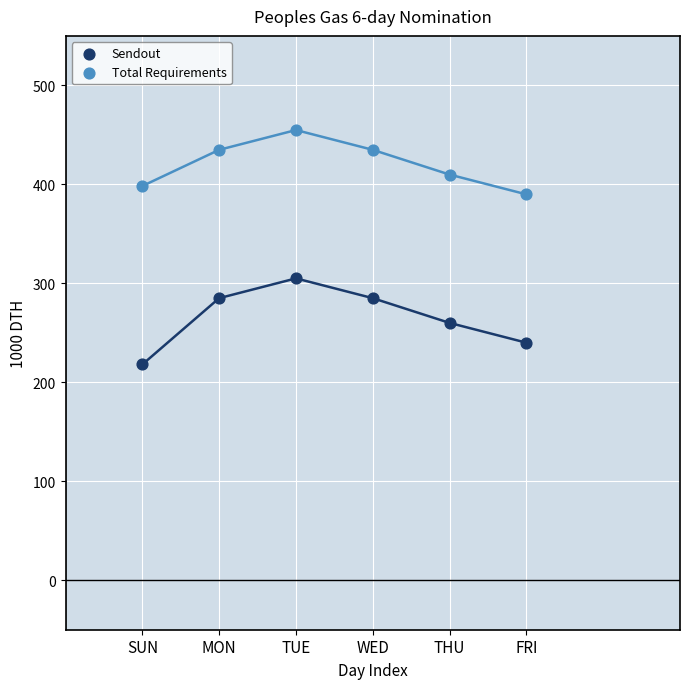

Across all series, what Y value is closest to 336?

305.0